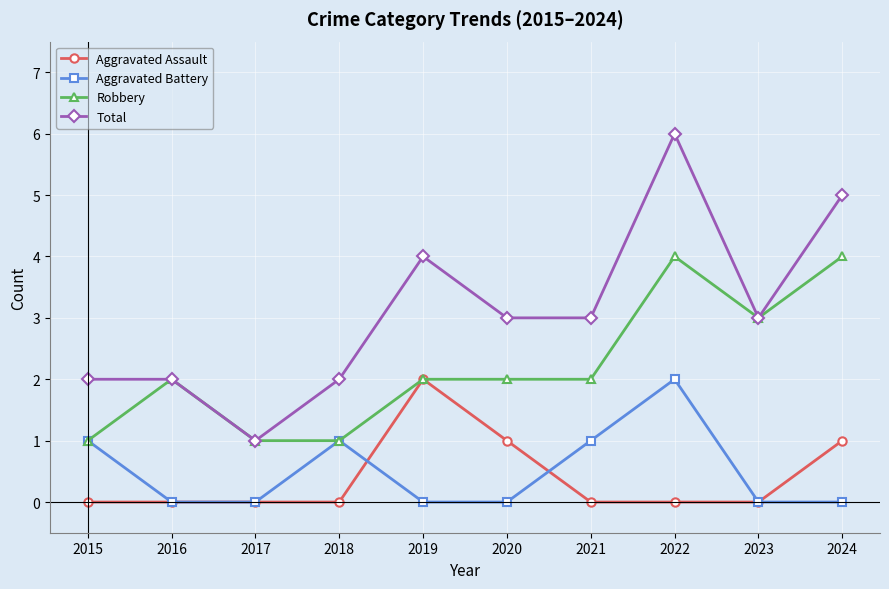

How many lines are shown in the chart?

4